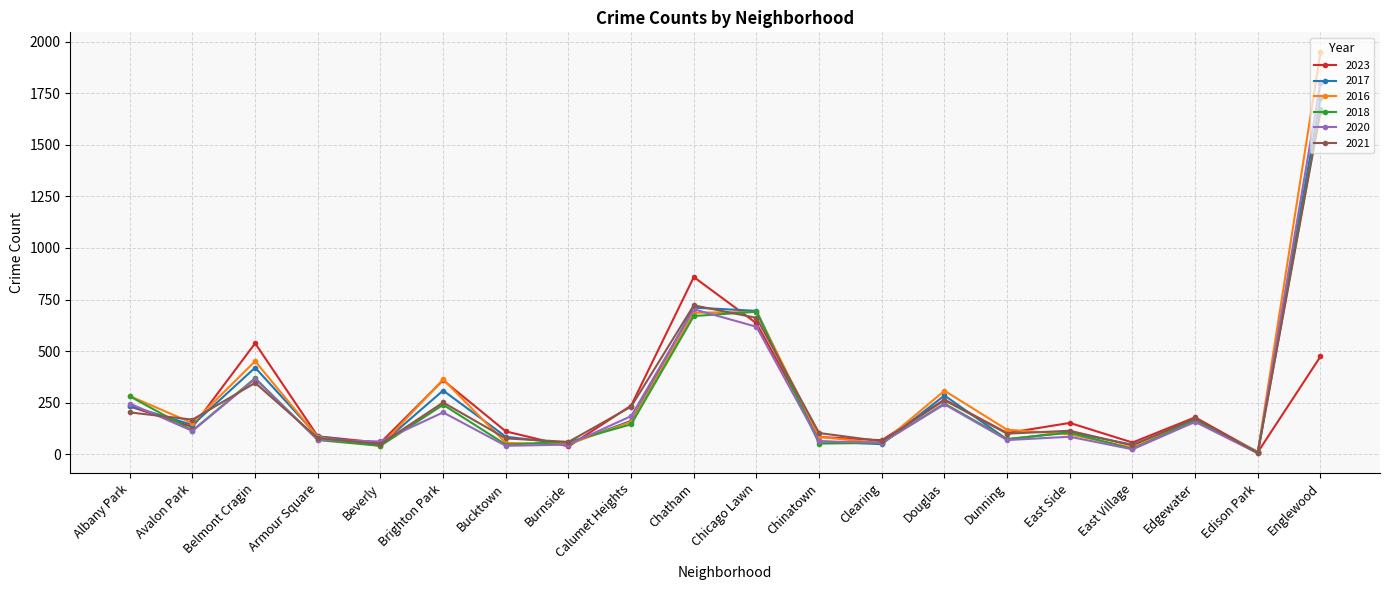

Which label corresponds to the smallest value in the chart?

Edison Park